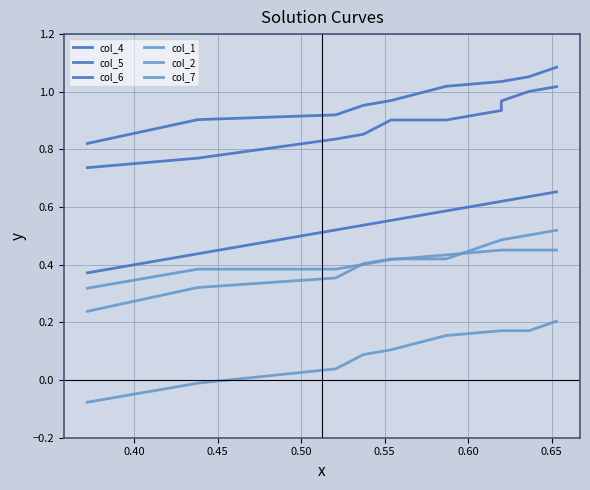

What are all the series names shown in the legend?

col_4, col_5, col_6, col_1, col_2, col_7